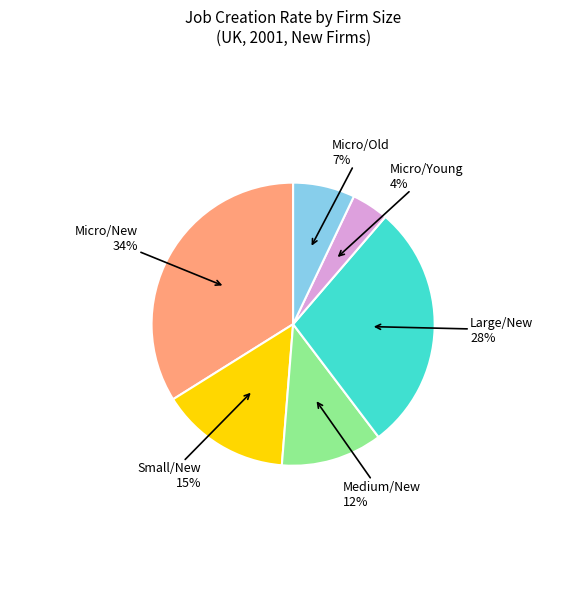

Is there a majority slice in this chart?

No